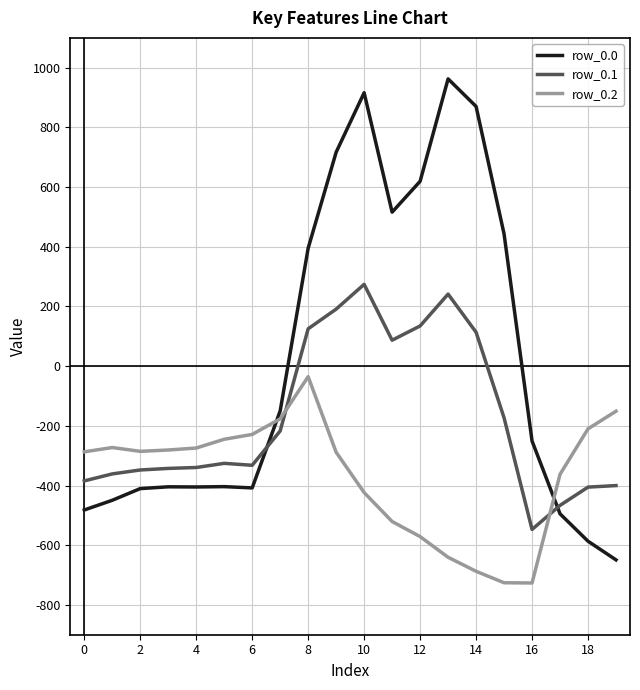

How many values in the row_0.0 series are below -250?

11